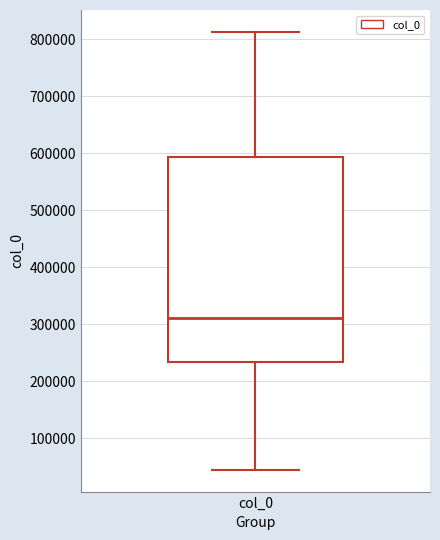

Transcribe this box plot: give where the median line is, the range the box spans, and where the two whiskers end, as read against the y-axis. The values are not printed on the chart, so give them approximately, as read against the axis.

median 310000, box 230000 to 590000, whiskers 40000 to 810000